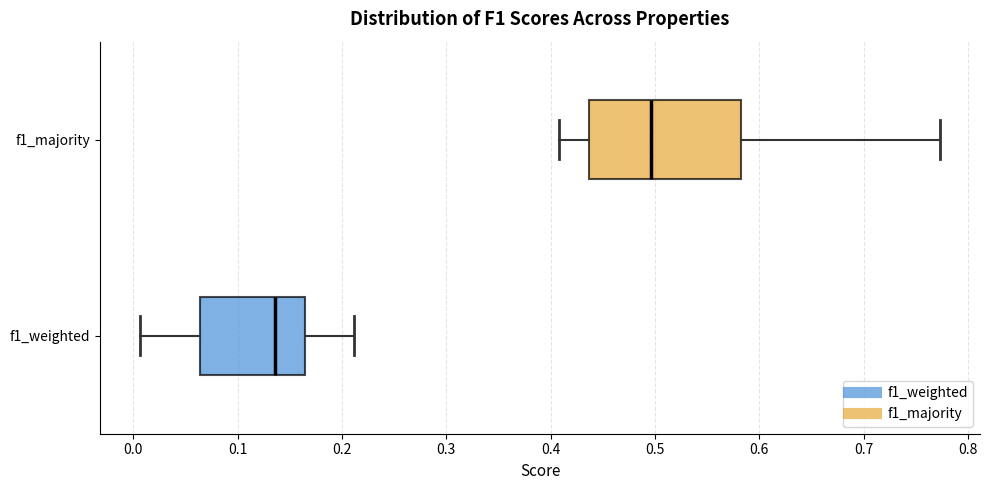

Reading bottom to top, transcribe this box plot: for each box, give where its median line is, the range the box spans, and where its two whiskers end, as read against the x-axis. The values are not printed on the chart, so give them approximately, as read against the axis.

f1_weighted: median 0.14, box 0.06 to 0.16, whiskers 0.01 to 0.21
f1_majority: median 0.50, box 0.44 to 0.58, whiskers 0.41 to 0.77